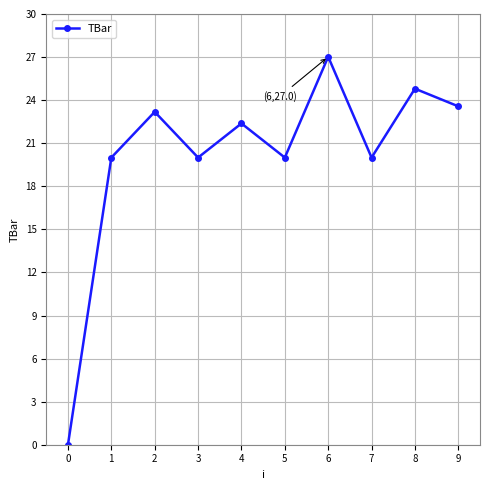

What is the maximum value shown in the chart?

27.0